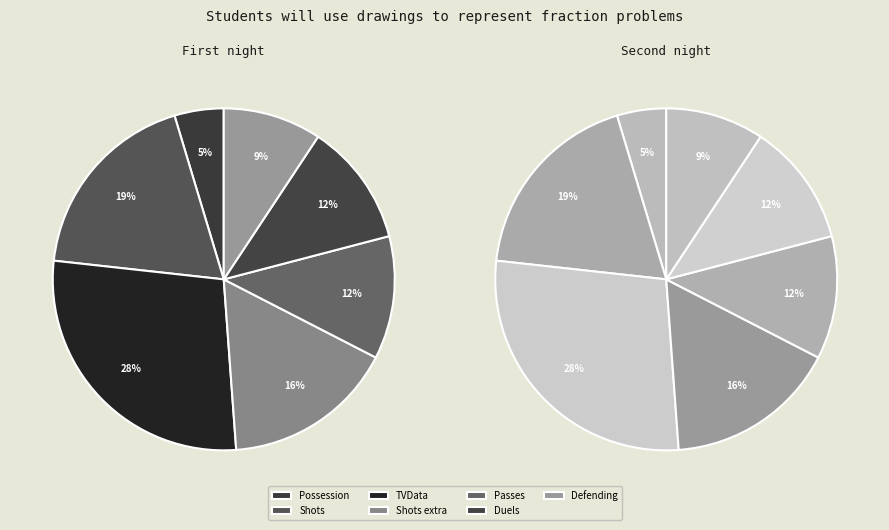

Which slice is the smallest?

Possession